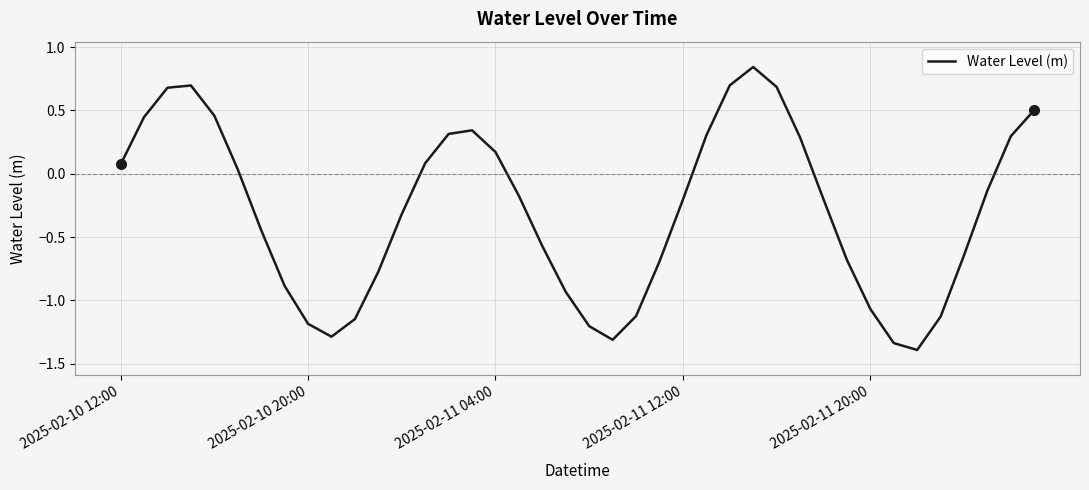

What is the minimum value shown in the chart?

-1.4